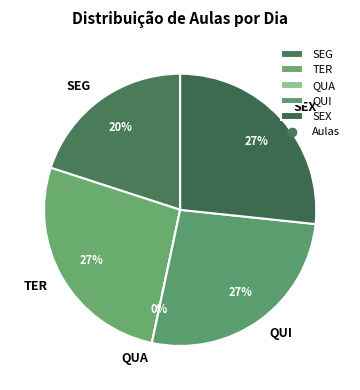

Does any single category account for the majority?

No